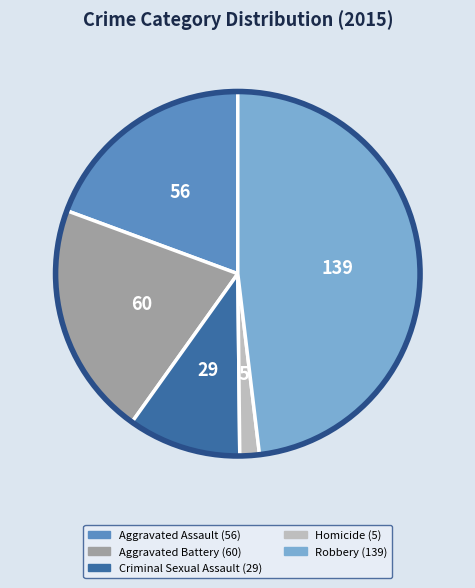

Does Aggravated Assault account for over 50% of the chart?

No